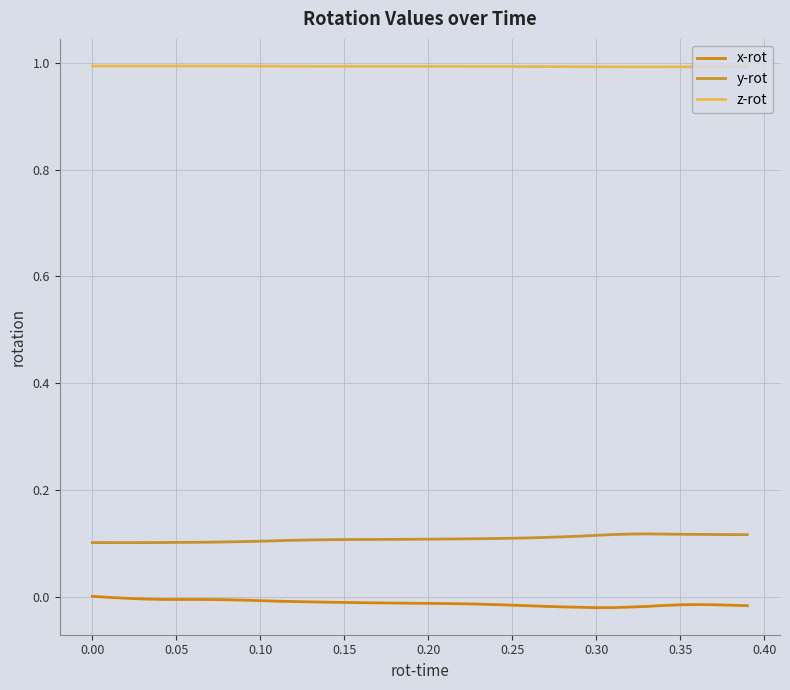

True or false: x-rot and z-rot cross at least once.

False